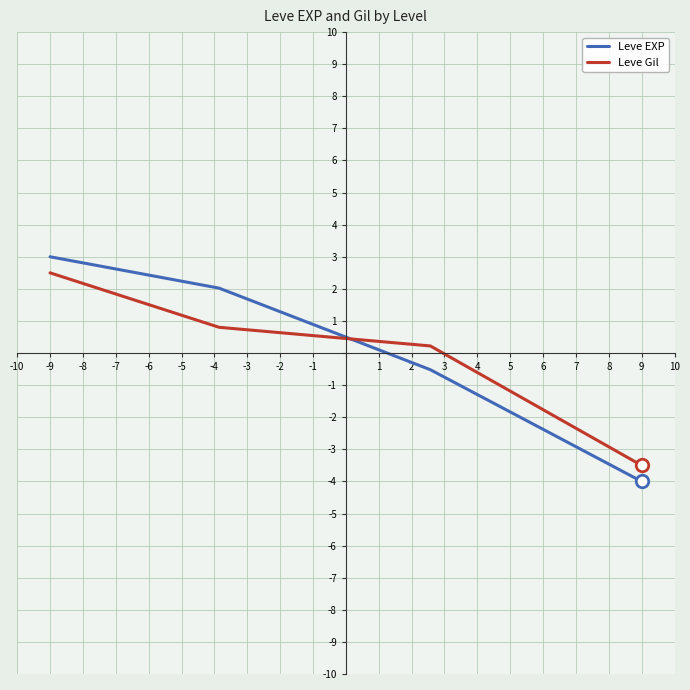

Which series has the largest range (max minus min)?

Leve EXP